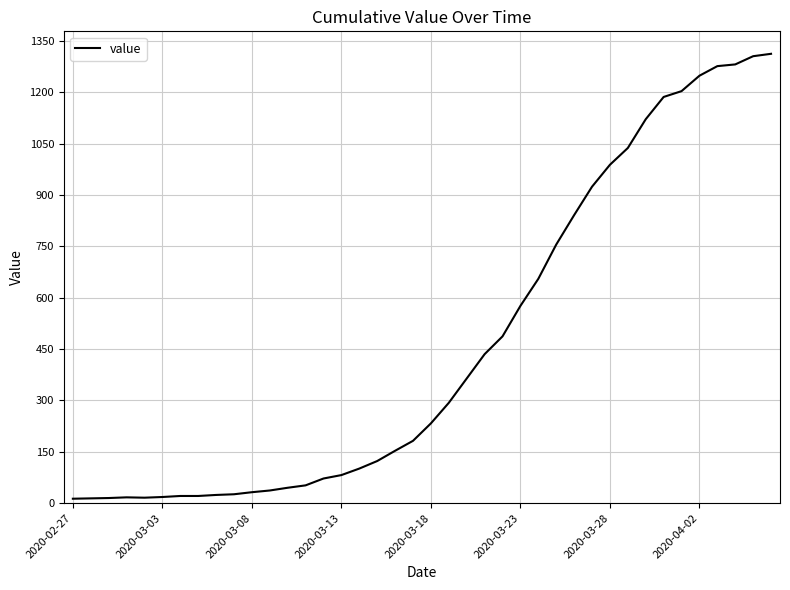

What is the maximum value shown in the chart?

1312